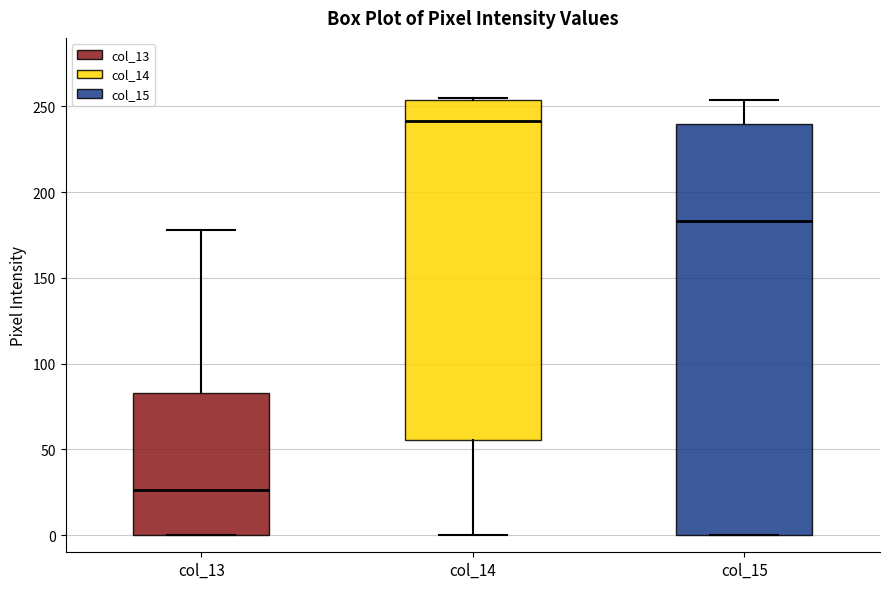

Reading left to right, read every box against the y-axis: the position of its median line, the range the box covers, and the ends of its whiskers. The values are not printed on the chart, so give them approximately, as read against the axis.

col_13: median 25, box 0 to 85, whiskers 0 to 180
col_14: median 240, box 55 to 255, whiskers 0 to 255
col_15: median 185, box 0 to 240, whiskers 0 to 255